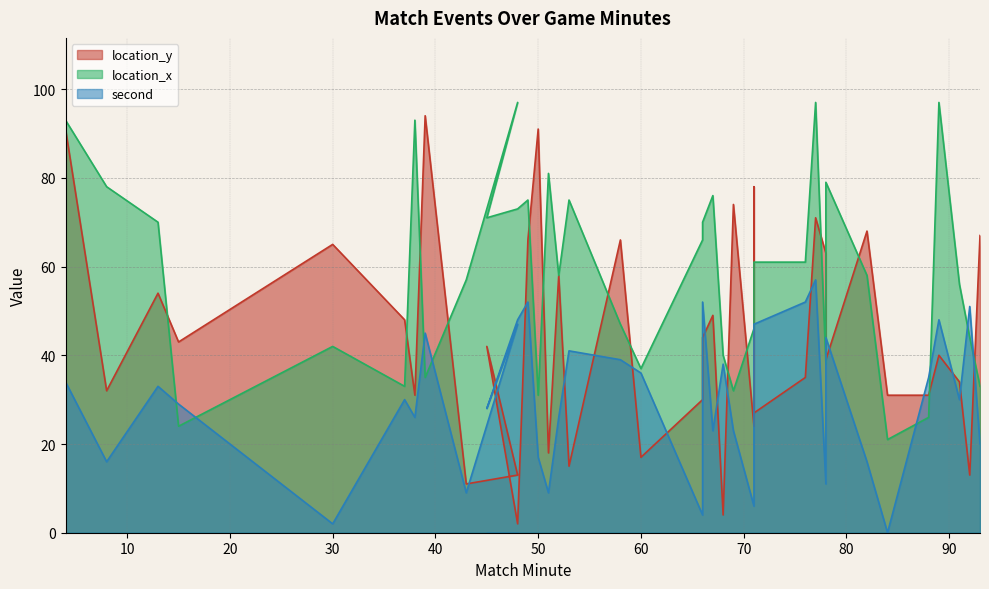

Reading left to right, what are all the values shown in this chart?

location_y: 22	91	32	54	43	65	48	31	94	11	13	42	2	66	91	18	58	15	66	17	30	44	49	4	74	24	78	27	35	71	63	39	68	31	31	40	34	13	67
location_x: 65	93	78	70	24	42	33	93	35	57	97	71	73	75	31	81	58	75	47	37	66	70	76	40	32	46	56	61	61	97	38	79	58	21	26	97	56	44	33
second: 9	34	16	33	29	2	30	26	45	9	47	28	48	52	17	9	26	41	39	36	4	52	23	38	23	6	16	47	52	57	11	44	16	0	35	48	30	51	20